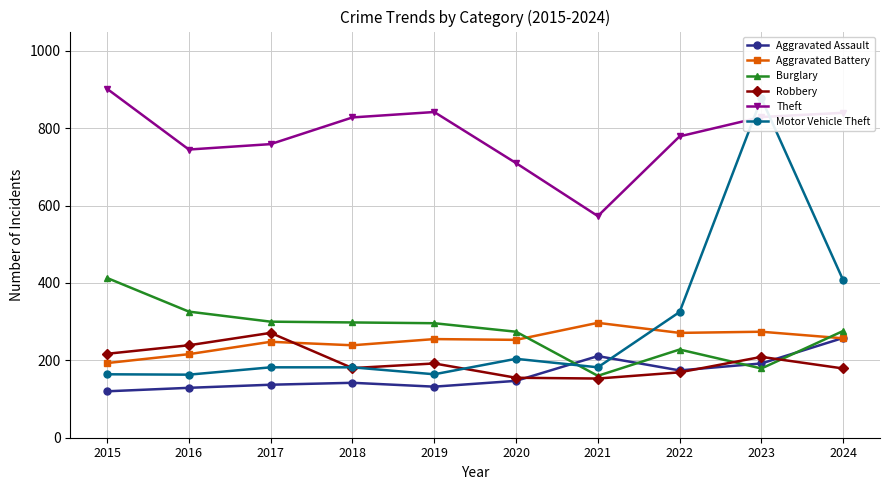

True or false: Theft has more than 1 interior local peaks.

False